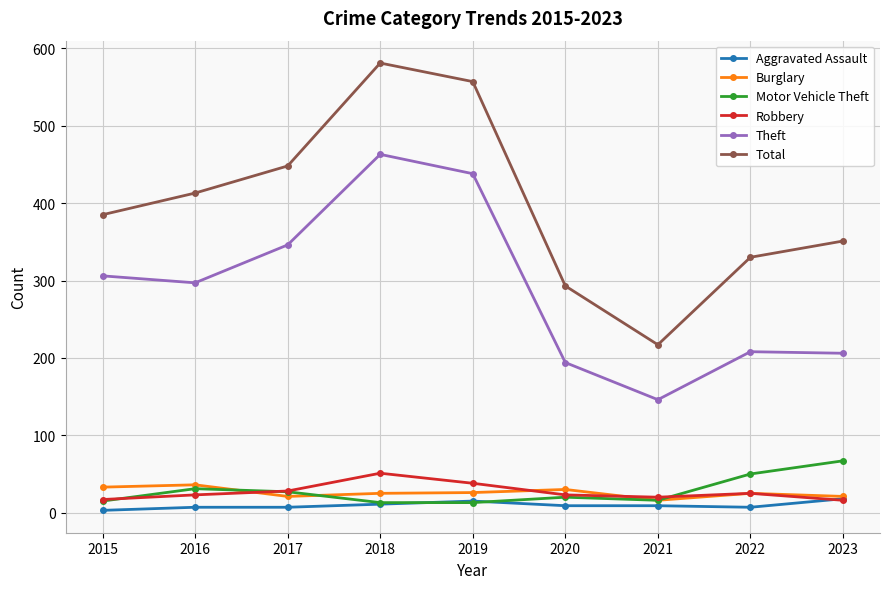

How many lines are shown in the chart?

6